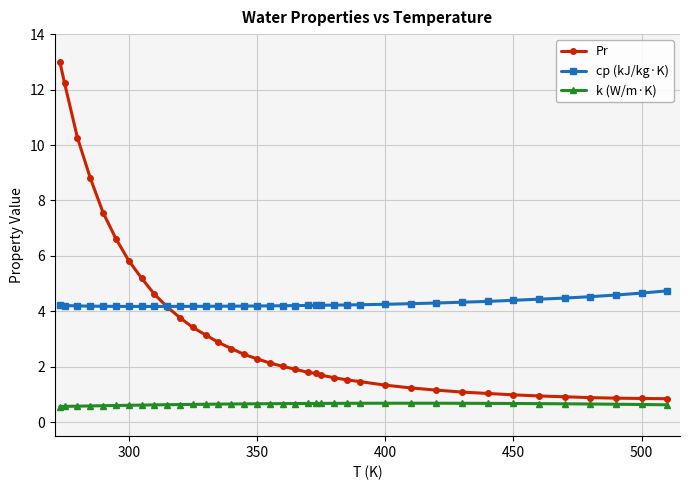

Which series has the largest range (max minus min)?

Pr